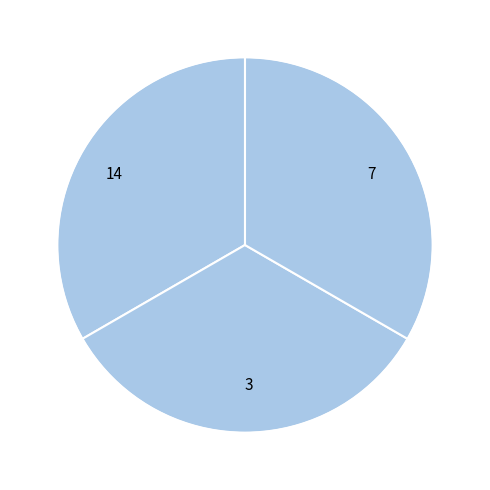

Combined, do 7 and 3 account for over 50%?

Yes